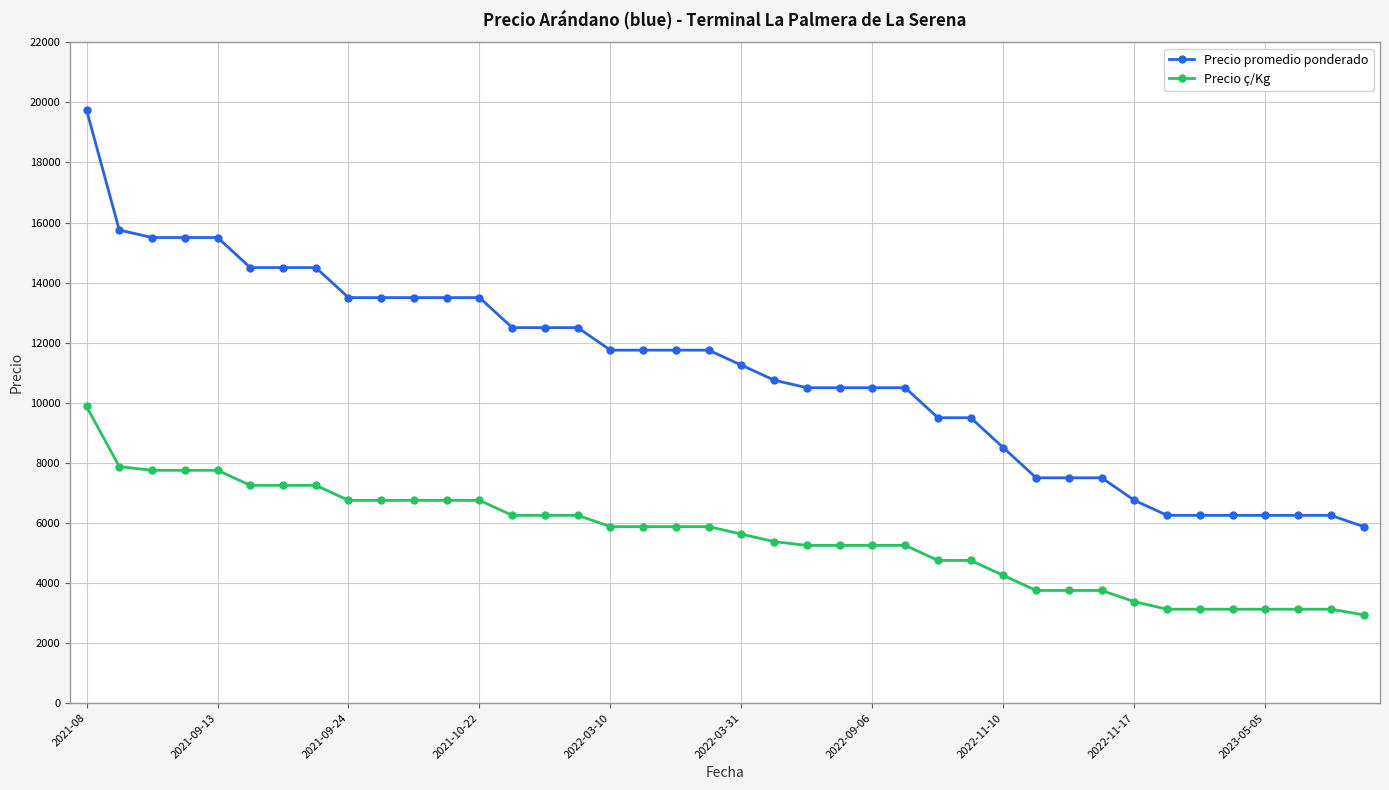

Which series has the widest spread of values?

Precio promedio ponderado